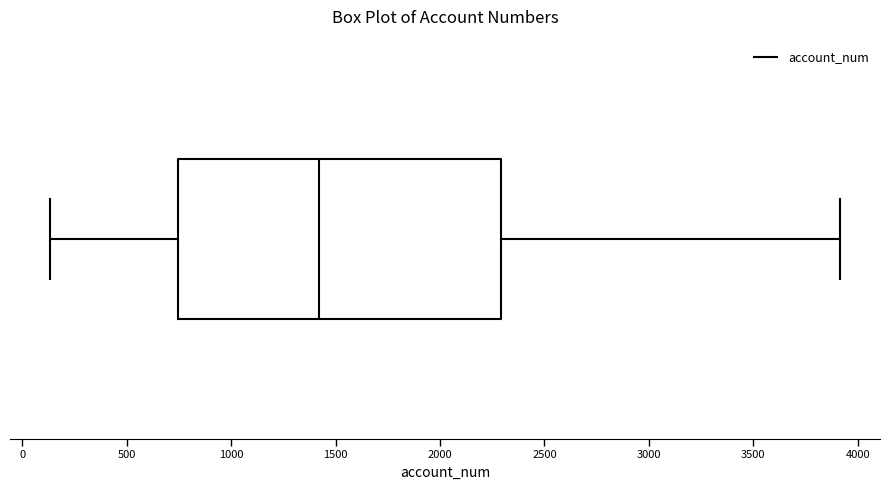

Where is the left edge of the box on the x-axis? The values are not printed on the chart, so give them approximately, as read against the axis.

750